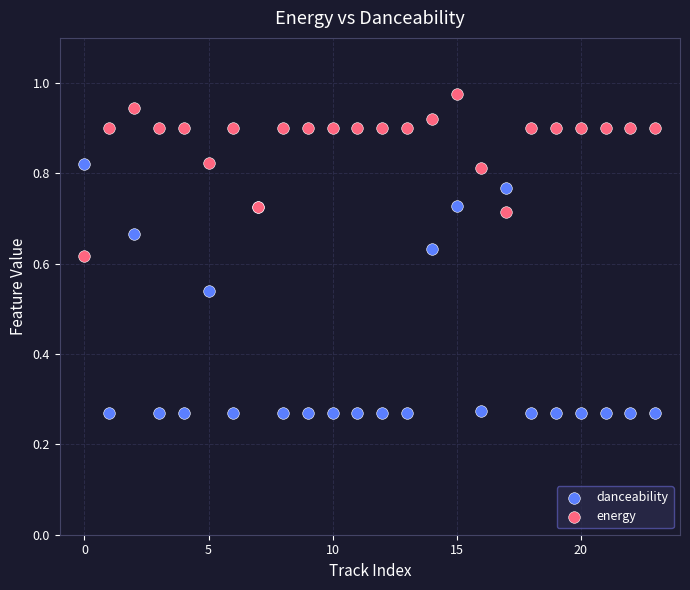

Which series has the widest spread of Y values?

danceability